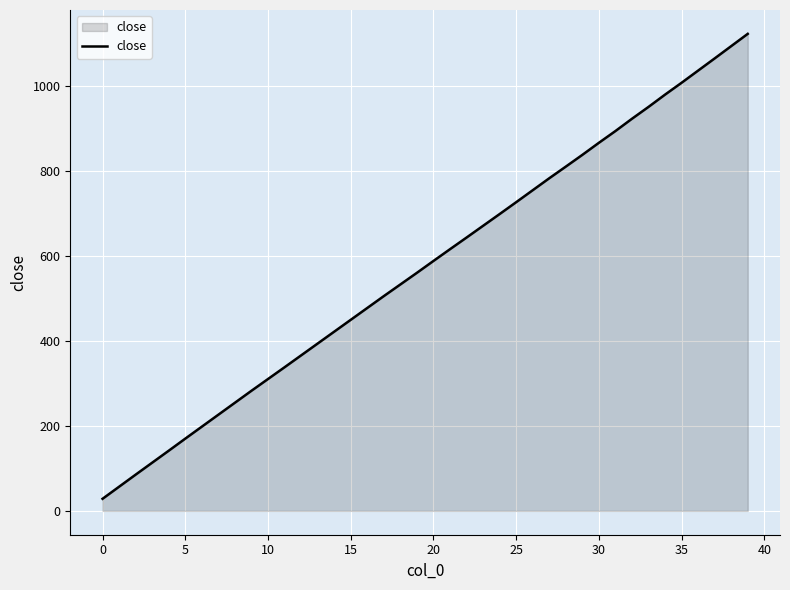

What is the difference between the maximum and minimum values?

1095.6